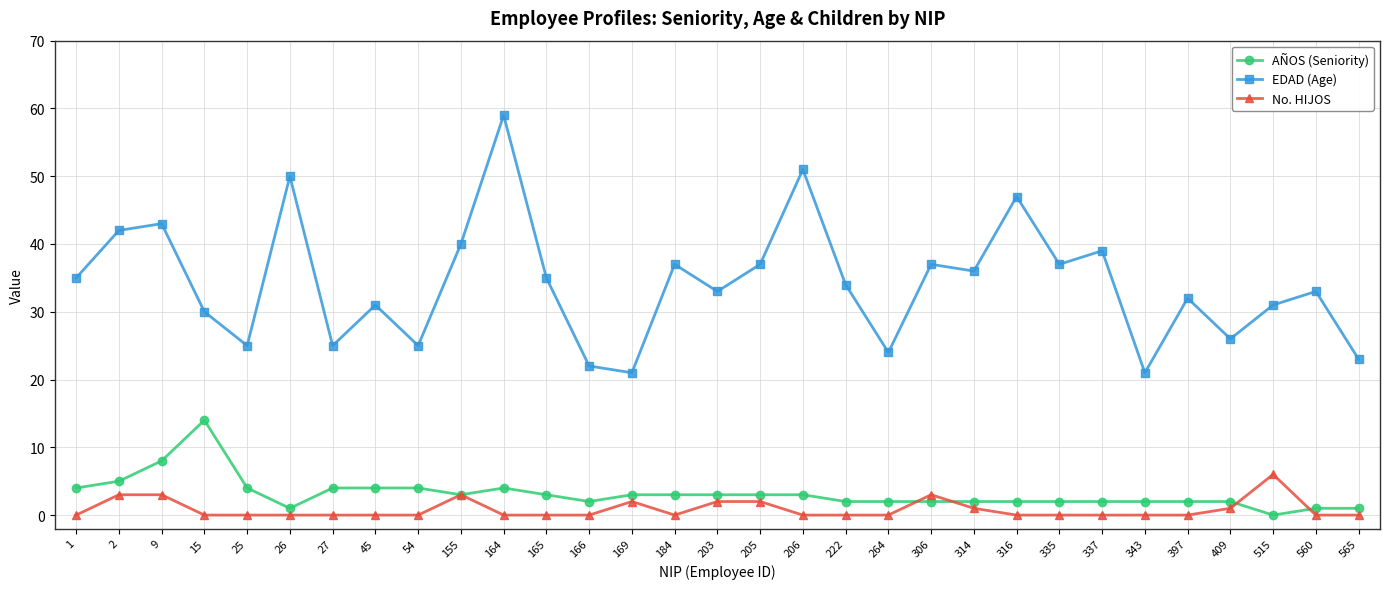

What is the highest value of the No. HIJOS series?

6